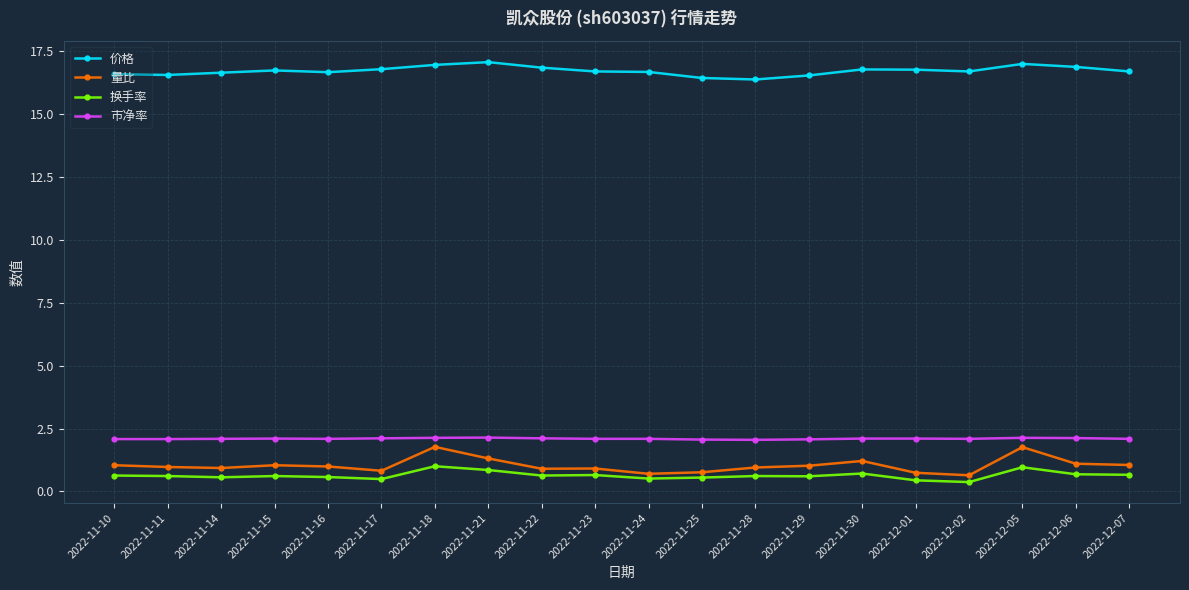

True or false: 市净率 and 换手率 cross at least once.

False